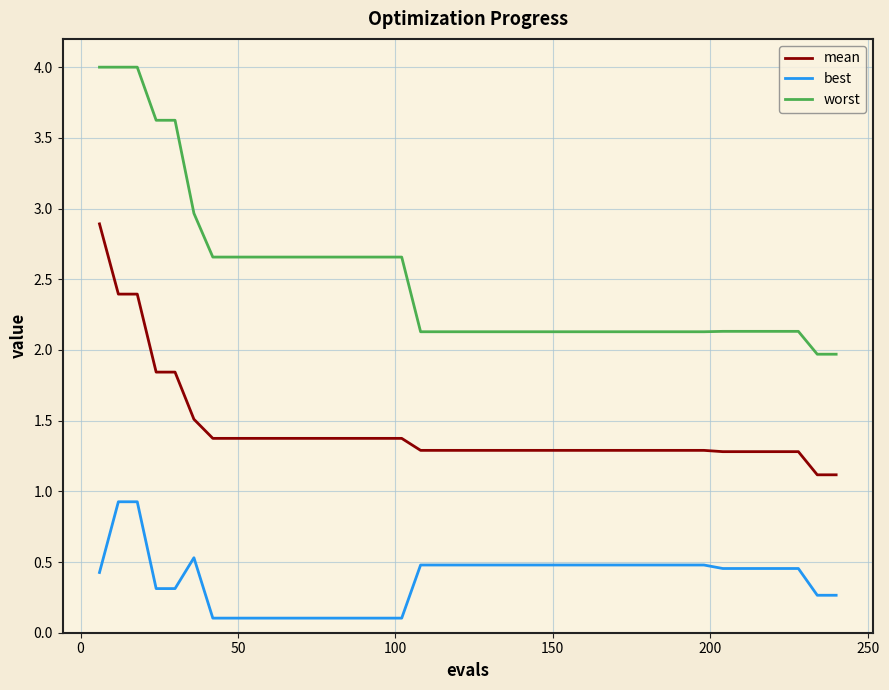

What is the difference between the maximum and minimum values in the best series?

0.8